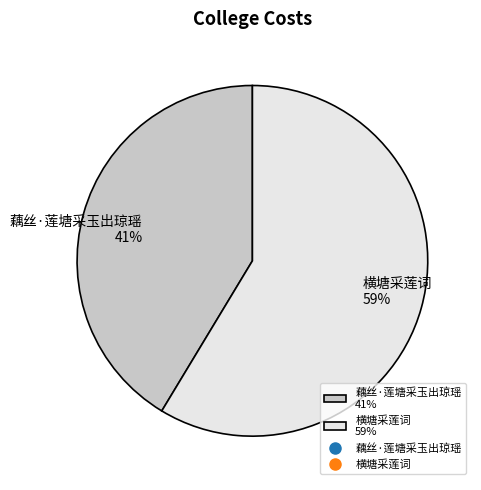

Approximately how many times larger is the value at 横塘采莲词 compared to 藕丝·莲塘采玉出琼瑶?

1.4